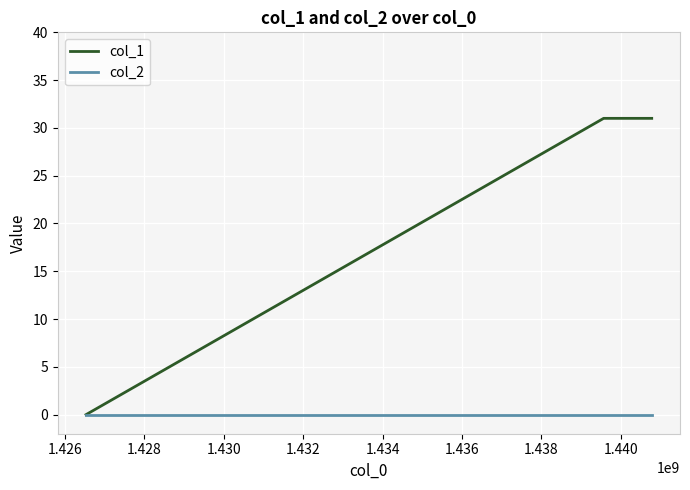

Count the col_1 values in the range 0 to 31.

3